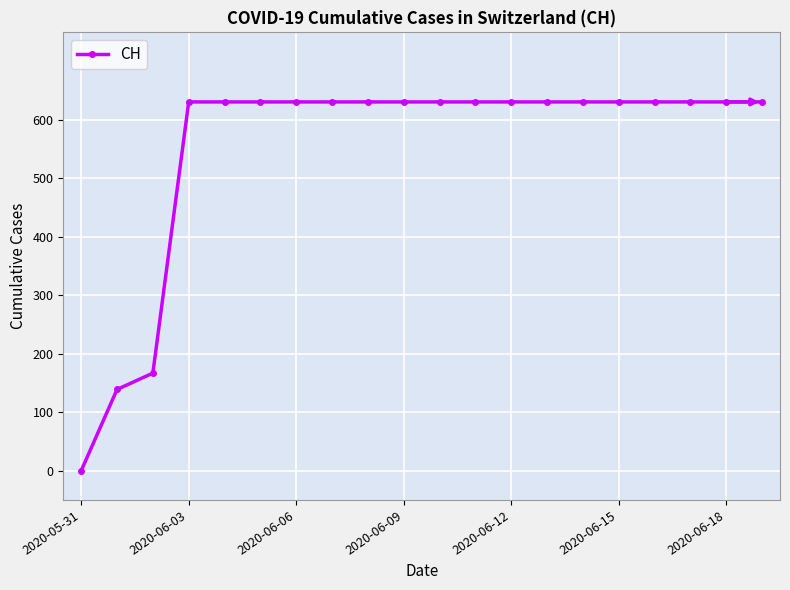

Does the chart display data point markers on the line(s)?

Yes